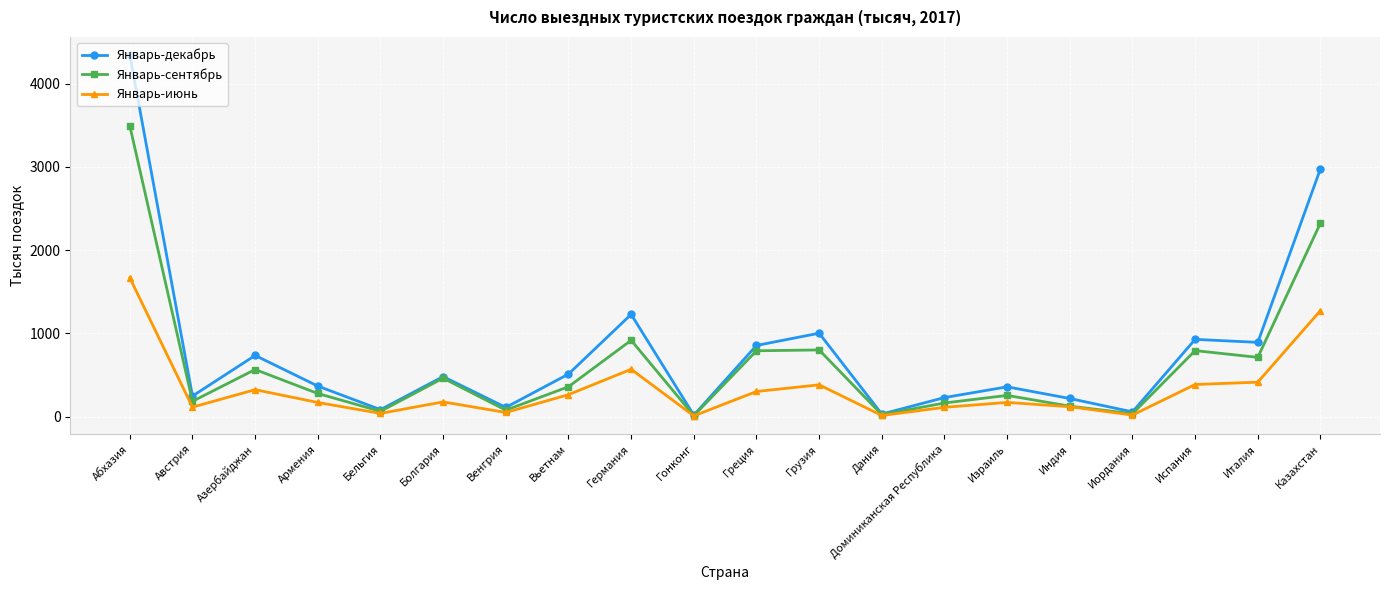

Rank the series at Греция from lowest to highest value.

Январь-июнь, Январь-сентябрь, Январь-декабрь